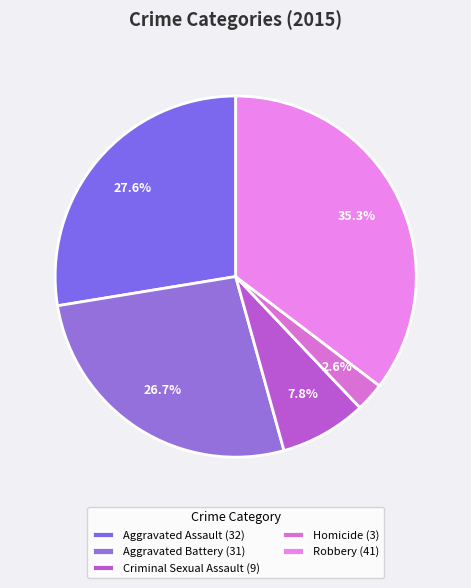

To the nearest percent, what is the difference between the Homicide and Robbery slice percentages?

33%